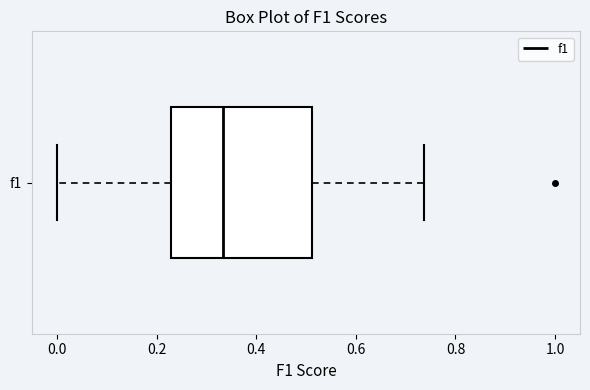

Transcribe this box plot: give where the median line is, the range the box spans, and where the two whiskers end, as read against the x-axis. The values are not printed on the chart, so give them approximately, as read against the axis.

median 0.34, box 0.22 to 0.52, whiskers 0.00 to 0.74